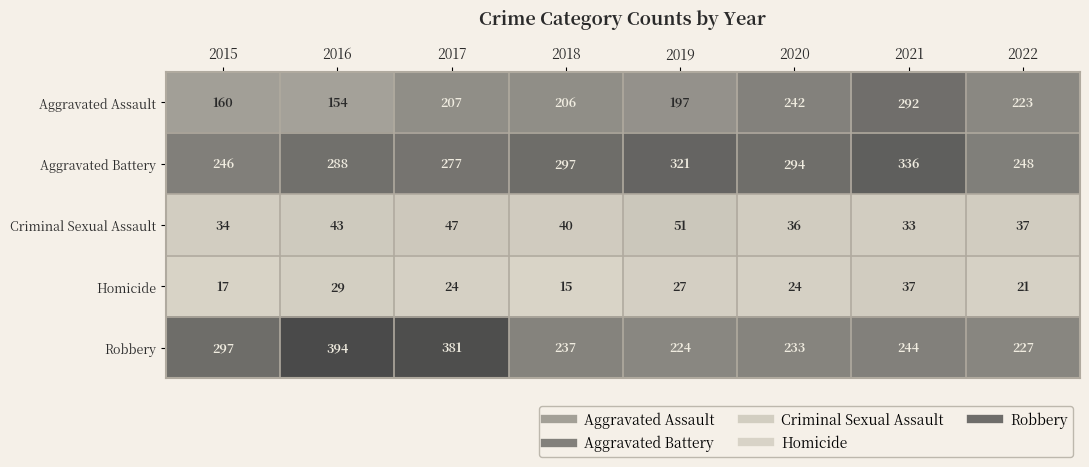

What is the total value across all series at 2020?

829